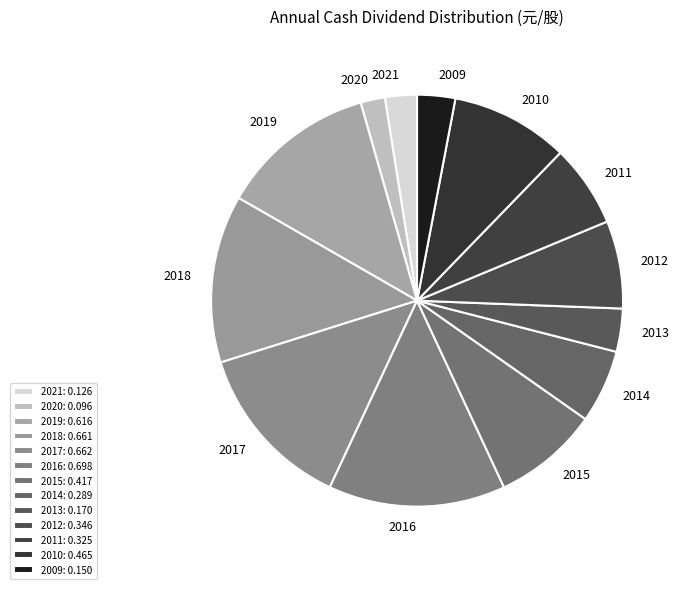

Is there any slice that represents more than half of the pie?

No